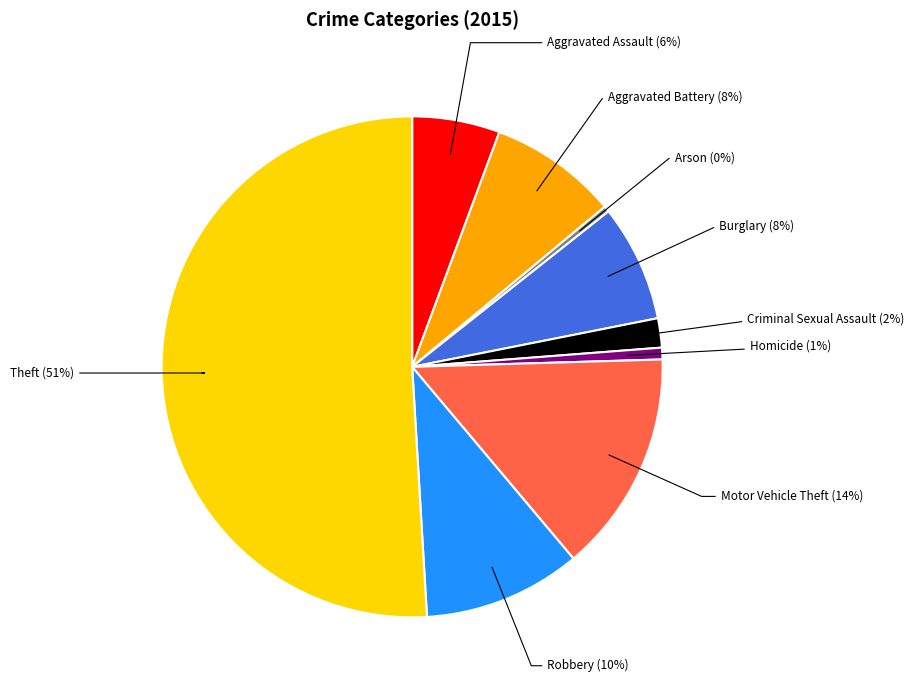

What percentage is the Robbery slice, to the nearest percent?

10%